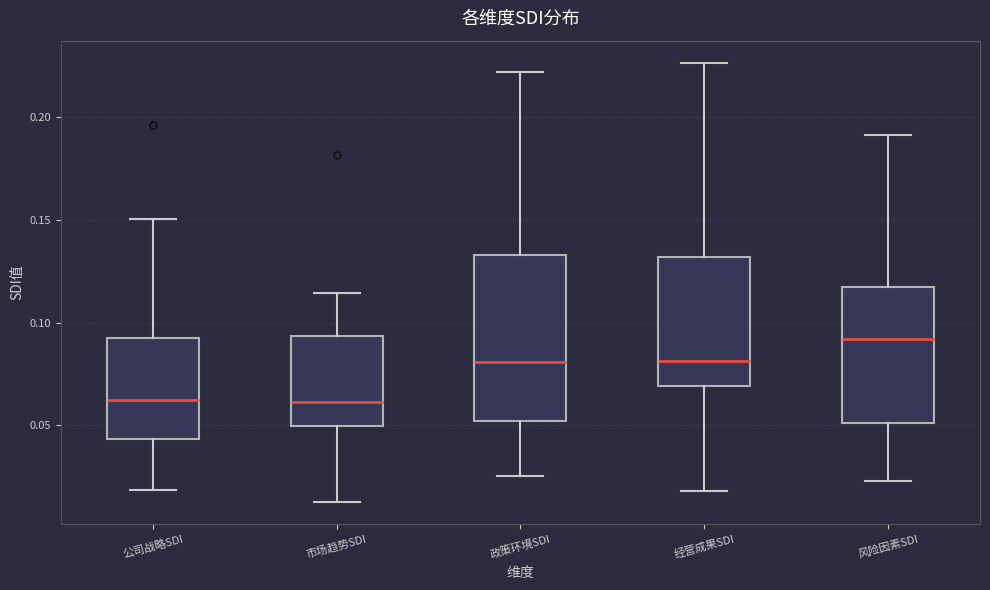

Which box has the highest median line?

风险因素SDI